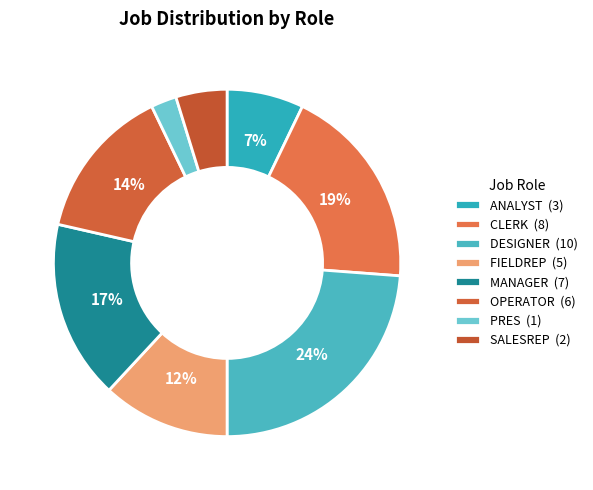

Count the number of slices in the pie.

8